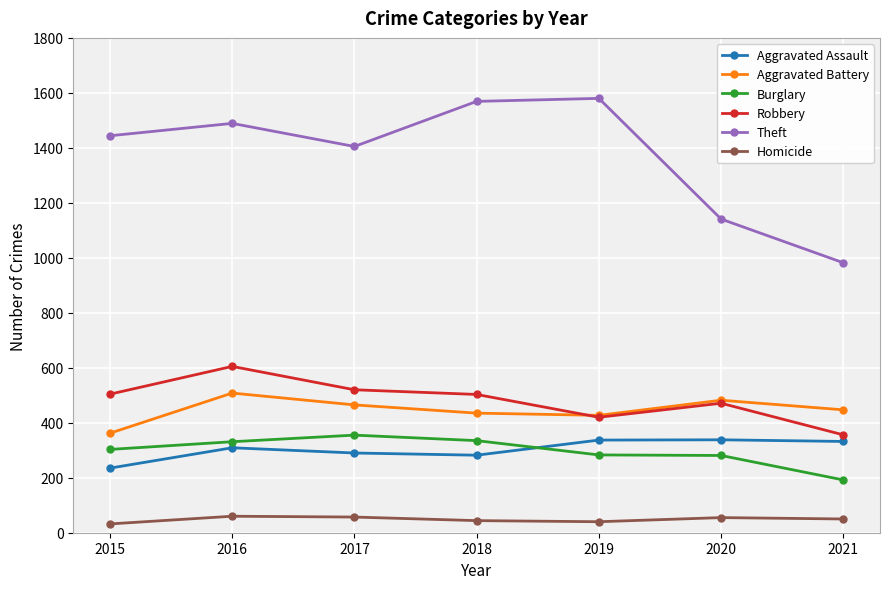

Is it true that Homicide equals 55 at 2020?

True